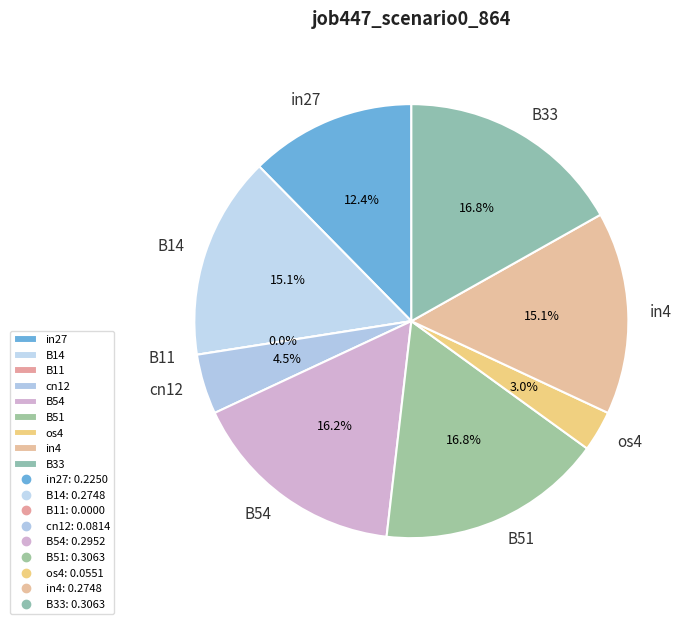

To the nearest percent, what portion does cn12 represent?

4%